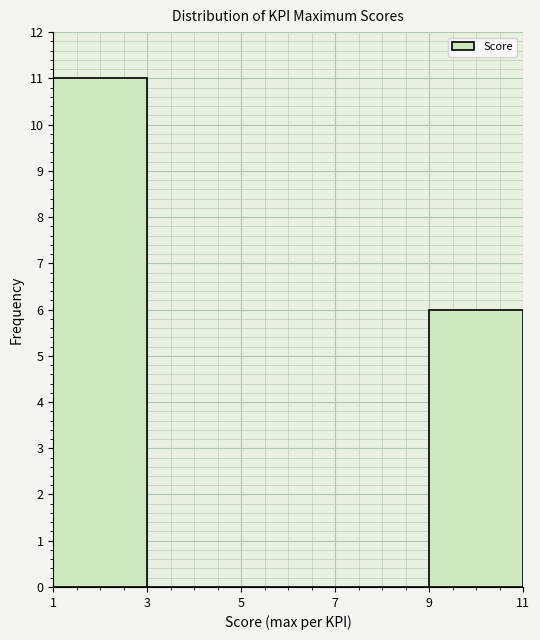

Reading left to right, transcribe this chart: for each bar, give the range it covers on the x-axis and its height. The values are not printed on the chart, so give them approximately, as read against the axis.

1 to 3: 11
3 to 5: 0
5 to 7: 0
7 to 9: 0
9 to 11: 6